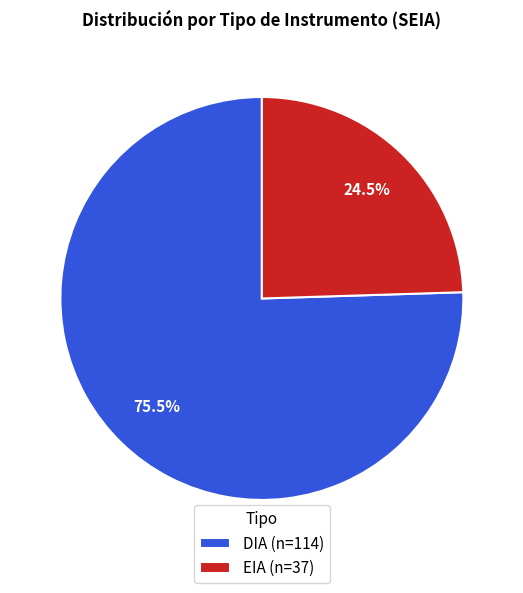

Combined, what portion of the pie is DIA and EIA?

100.0%